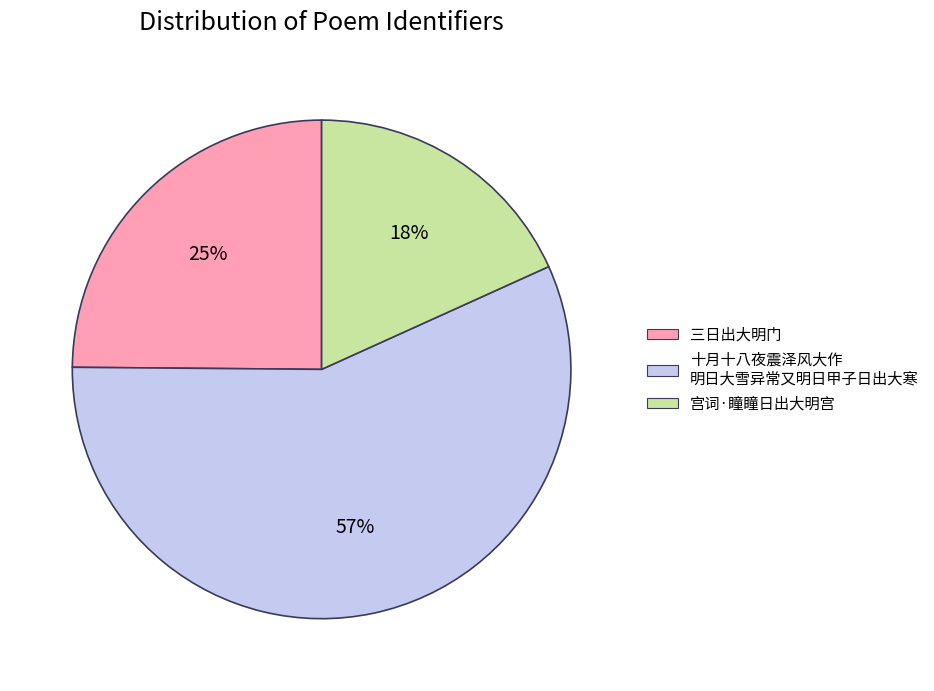

To the nearest percent, what is the difference between the largest and smallest slice percentages?

39%